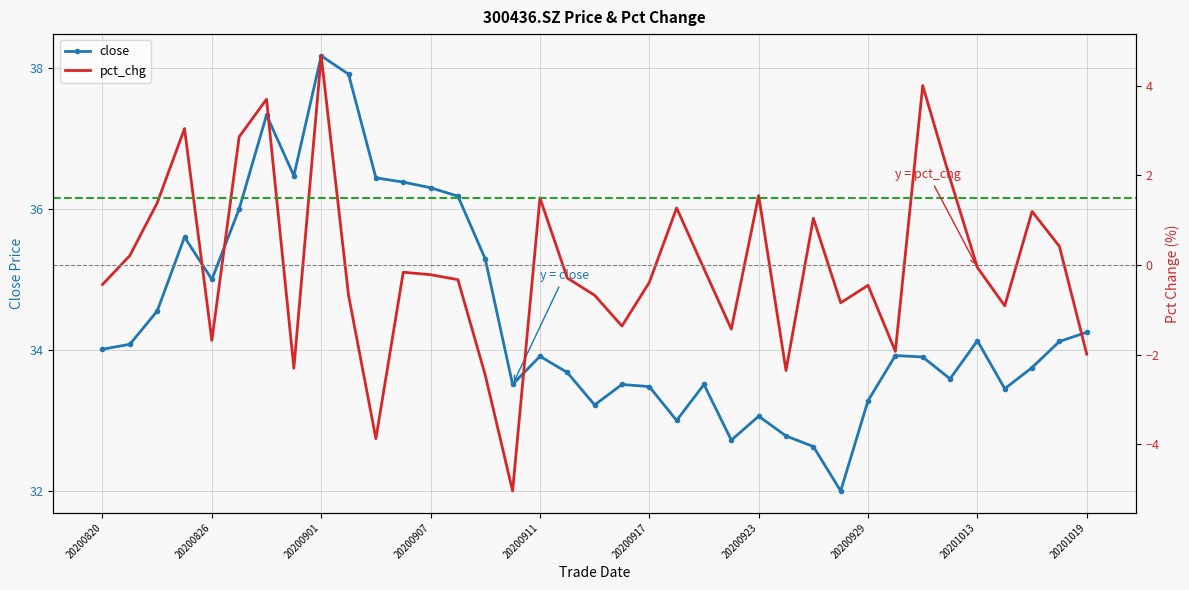

List the series in order of their overall mean, lowest first.

pct_chg, close